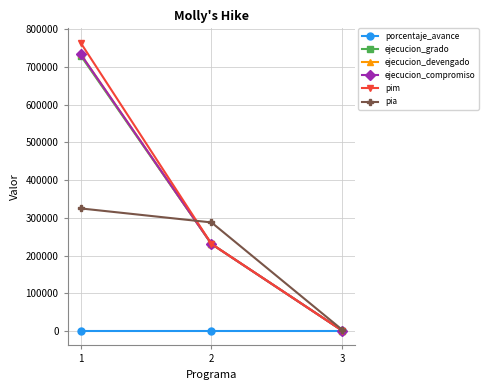

Does the chart have visible grid lines?

Yes